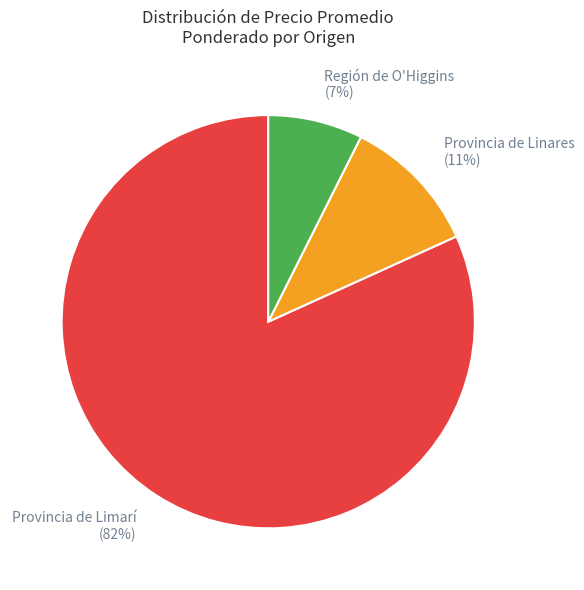

The Provincia de Limarí slice represents 82% of the pie. True or false?

True